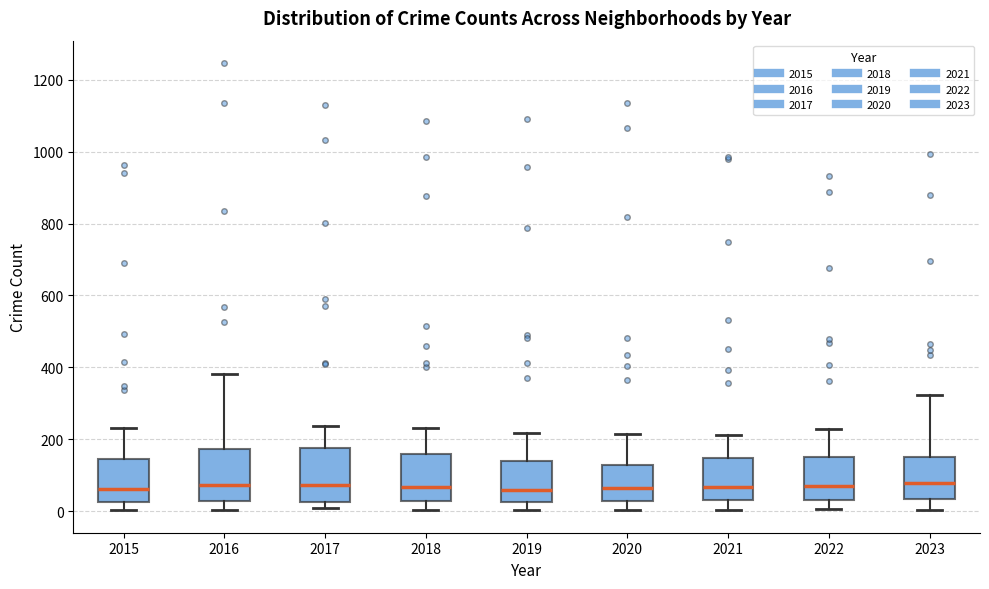

Reading left to right, read every box against the y-axis: the position of its median line, the range the box covers, and the ends of its whiskers. The values are not printed on the chart, so give them approximately, as read against the axis.

2015: median 60, box 20 to 140, whiskers 0 to 240
2016: median 80, box 20 to 180, whiskers 0 to 380
2017: median 80, box 20 to 180, whiskers 0 to 240
2018: median 60, box 20 to 160, whiskers 0 to 240
2019: median 60, box 20 to 140, whiskers 0 to 220
2020: median 60, box 20 to 120, whiskers 0 to 220
2021: median 60, box 40 to 140, whiskers 0 to 220
2022: median 80, box 40 to 160, whiskers 0 to 220
2023: median 80, box 40 to 160, whiskers 0 to 320